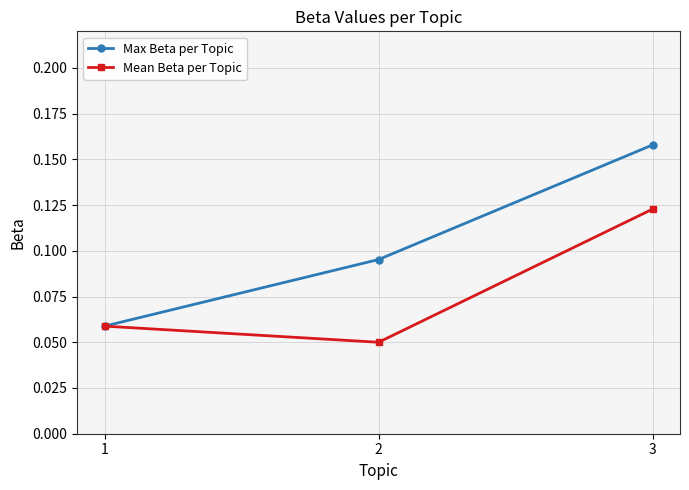

At which label does Mean Beta per Topic reach its minimum?

2